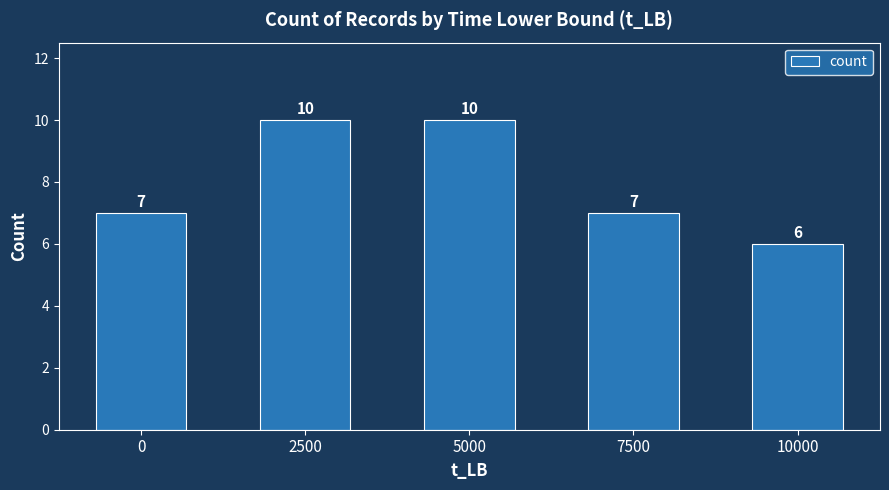

Is it true that the value at 0 is 10?

False